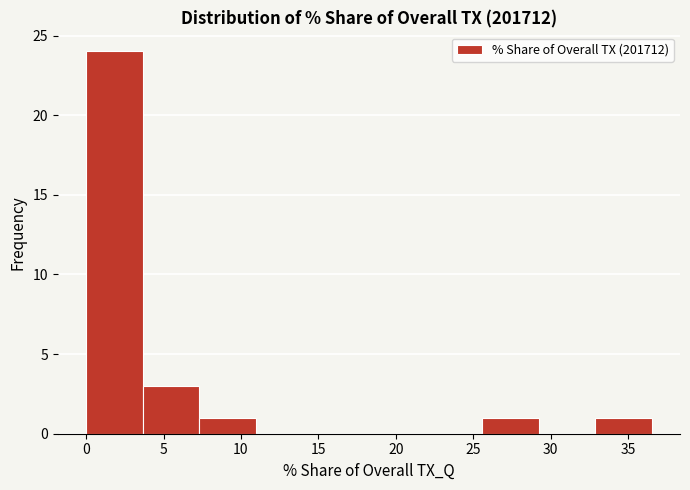

How tall is the bar that spans 7.5 to 11.0 on the x-axis? Neither the bar edges nor the heights are printed on the chart, so give them approximately, as read against the axes.

1